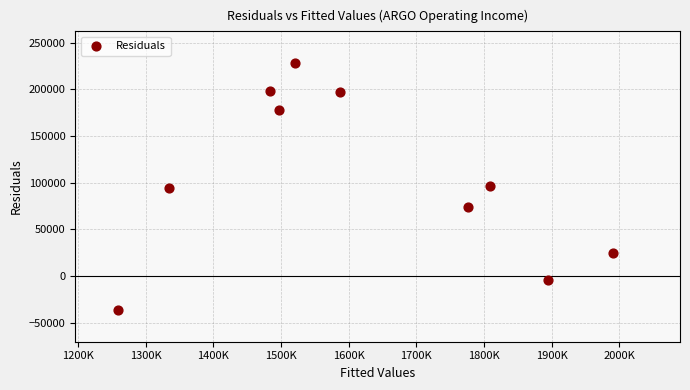

What is the average Y value?

105080